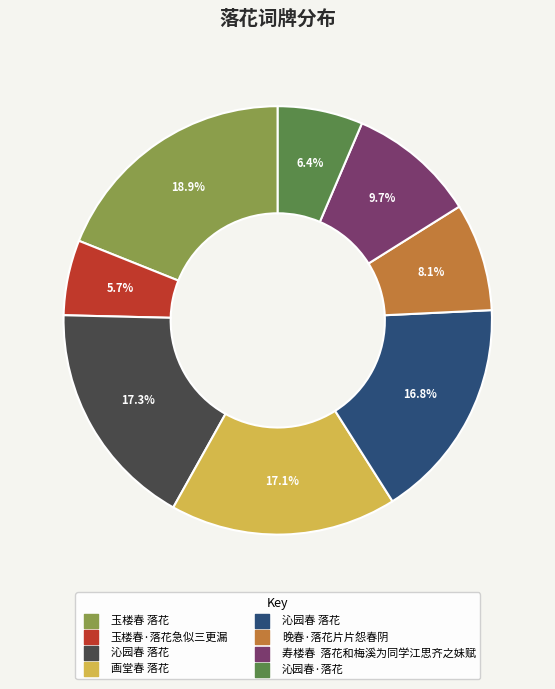

Is there any slice that represents more than half of the pie?

No